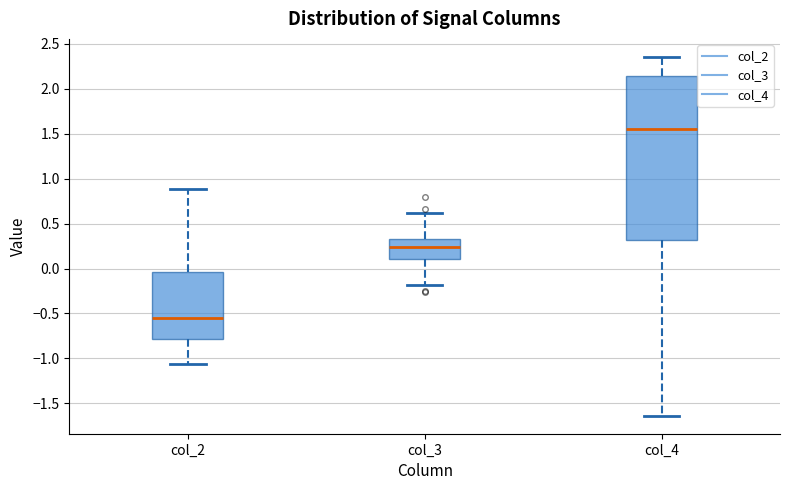

Comparing the boxes themselves (not the whiskers), which one is the tallest?

col_4